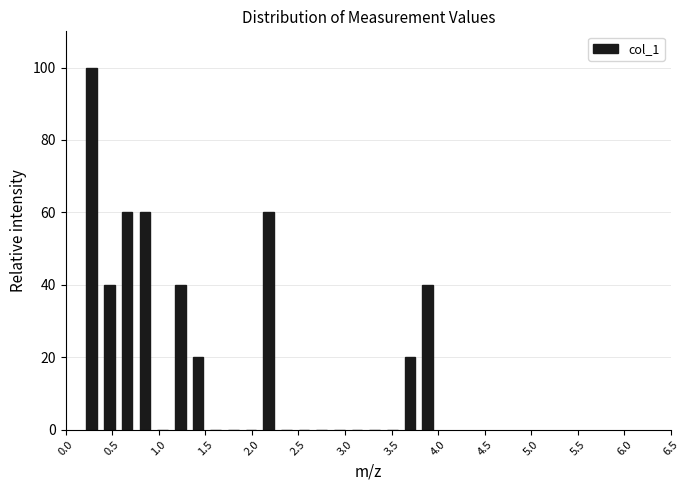

Around what value on the x-axis is the tallest bar? Give the approximate position of its centre, as read against the axis.

0.30